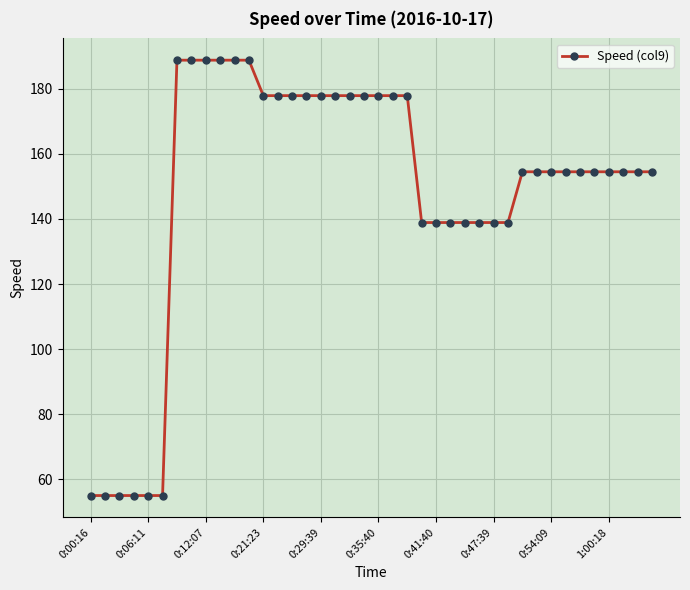

What is the sum of all values?

5937.0